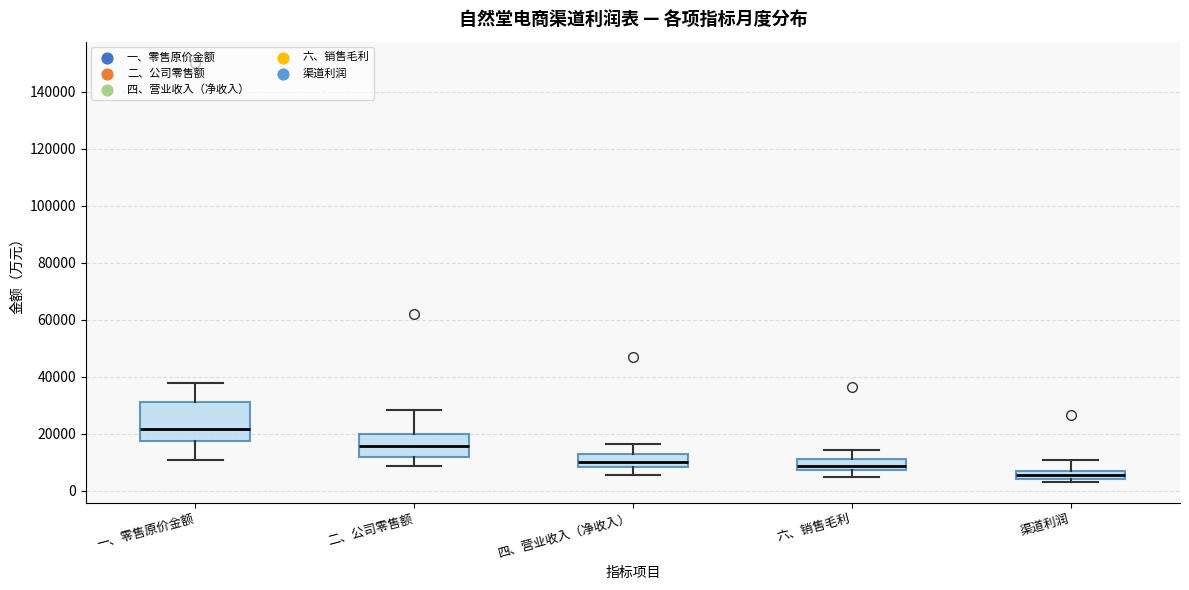

Which box has the lowest median line?

渠道利润